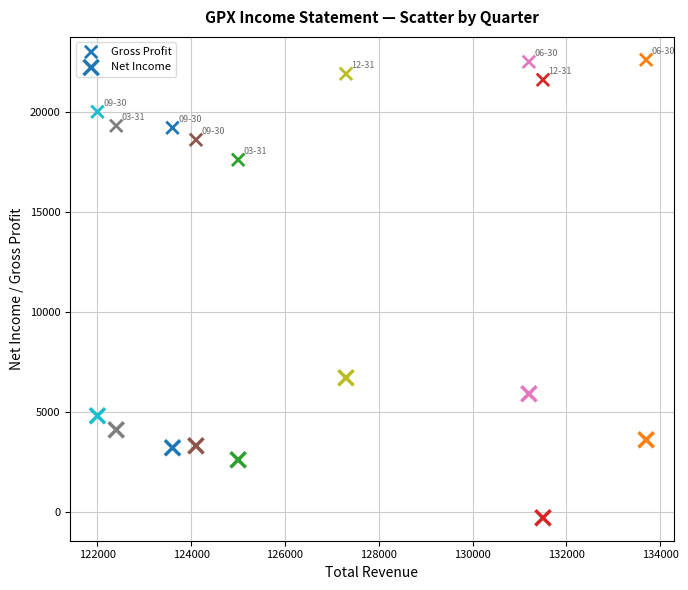

How many points are shown in the scatter plot?

18